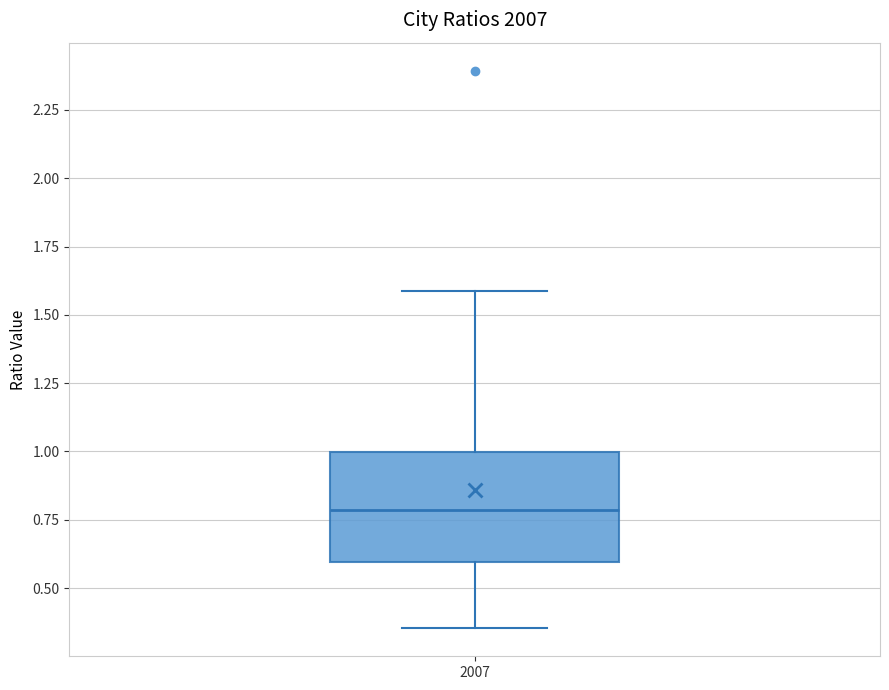

Read this box plot against the y-axis: the position of the median line, the range covered by the box, and the ends of both whiskers. The values are not printed on the chart, so give them approximately, as read against the axis.

median 0.80, box 0.60 to 1.00, whiskers 0.35 to 1.60